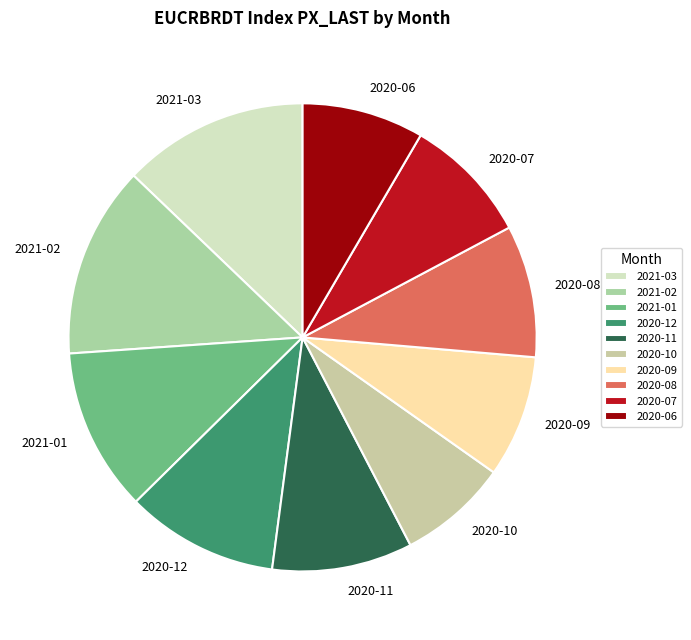

Does any single category account for the majority?

No